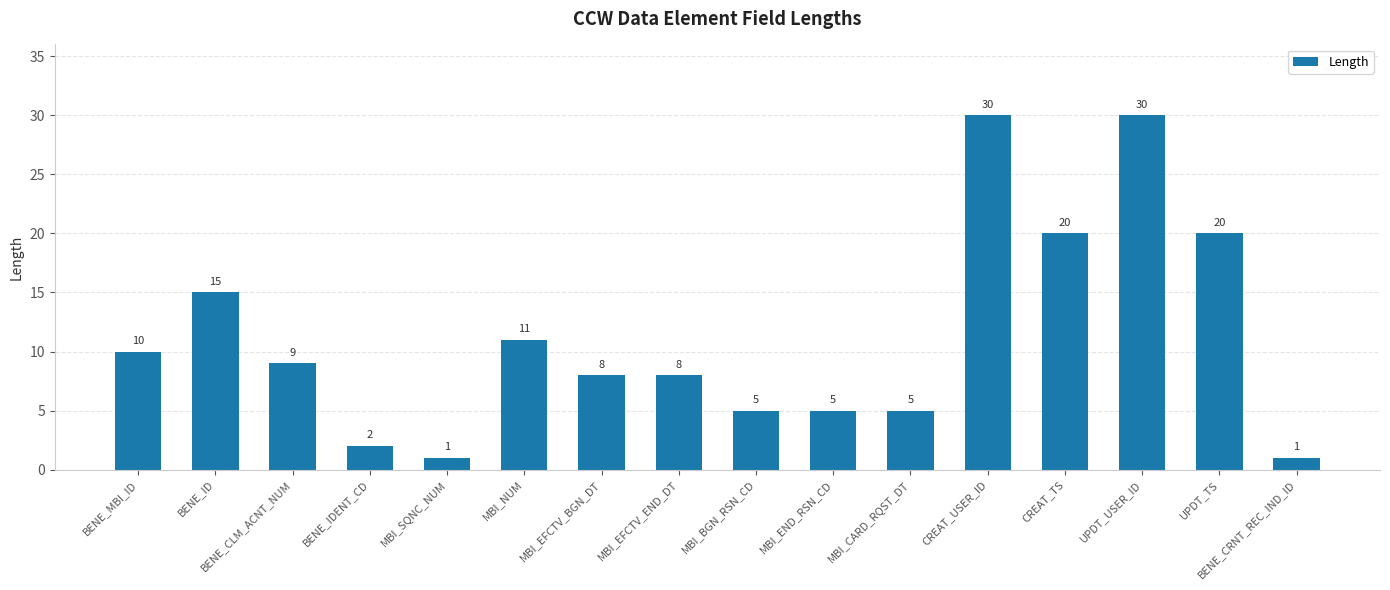

How many series are shown in this chart?

1